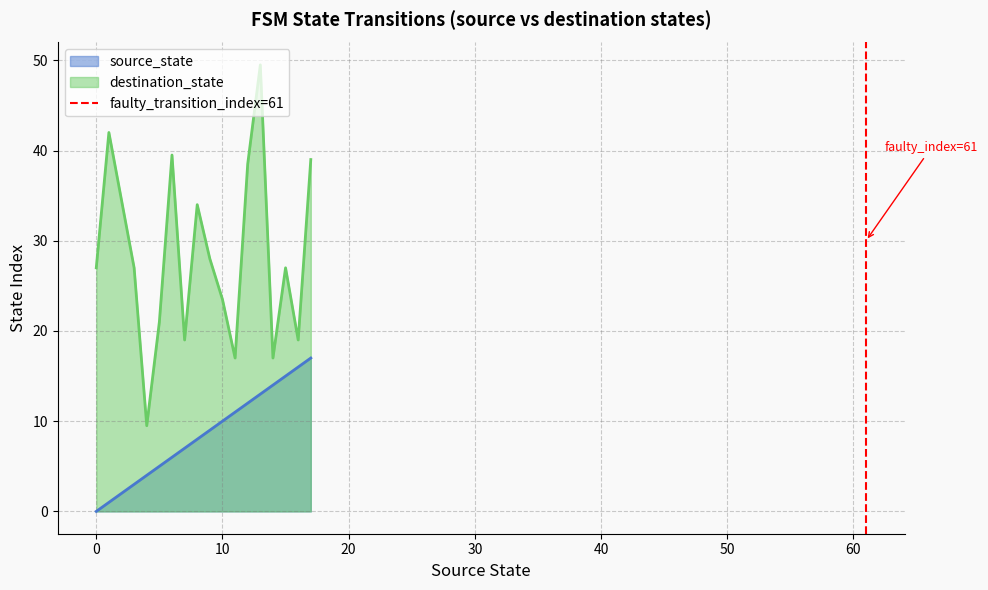

What is the lowest value of the destination_state series?

9.5